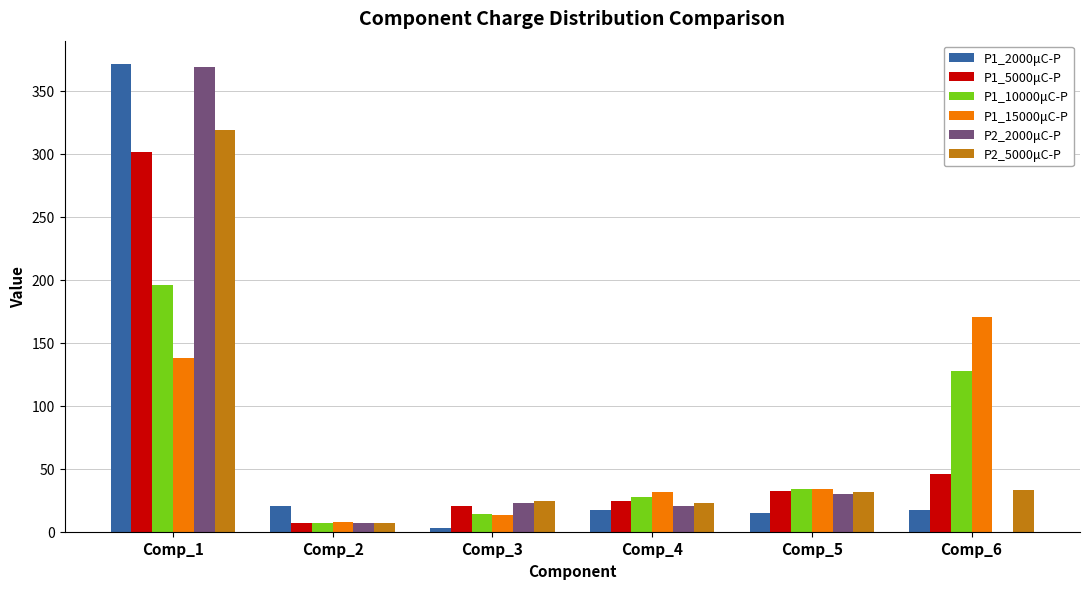

The value of P1_5000μC-P at Comp_6 is 45.5. True or false?

True